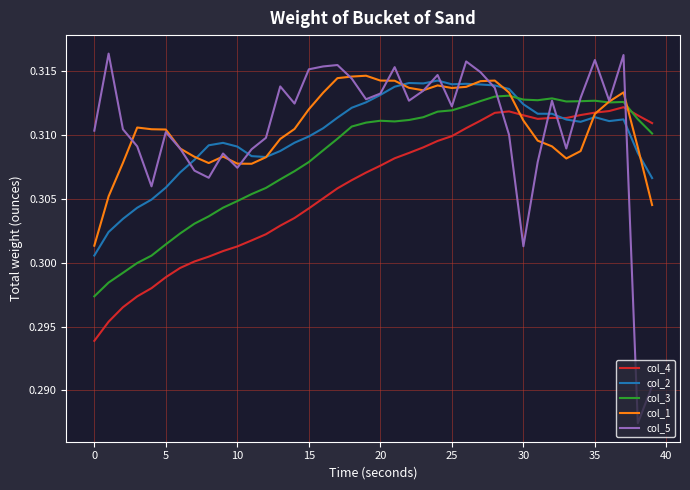

True or false: col_4 and col_2 intersect in this chart.

True